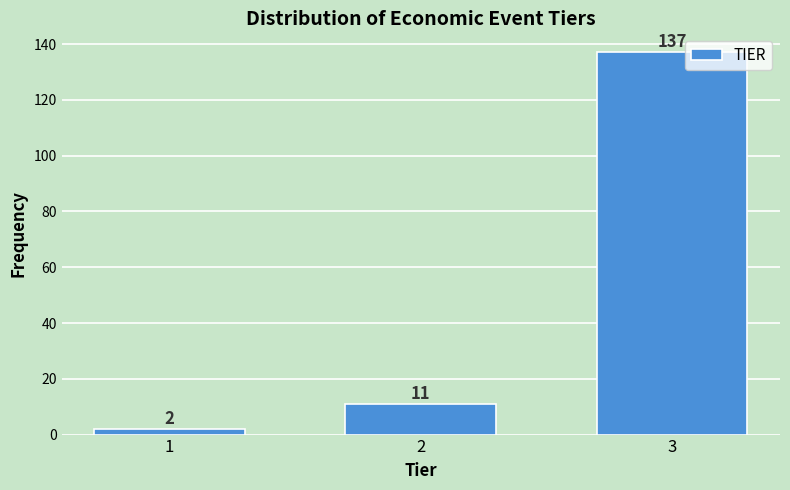

Reading left to right, what are all the values shown in this chart?

2	11	137